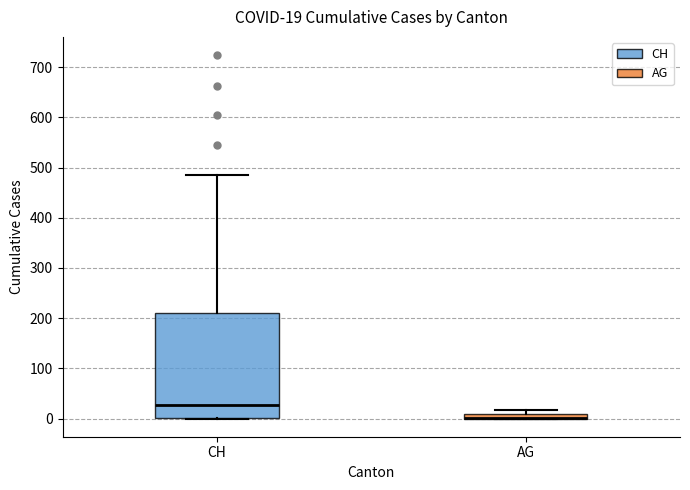

Comparing the boxes themselves (not the whiskers), which one is the tallest?

CH